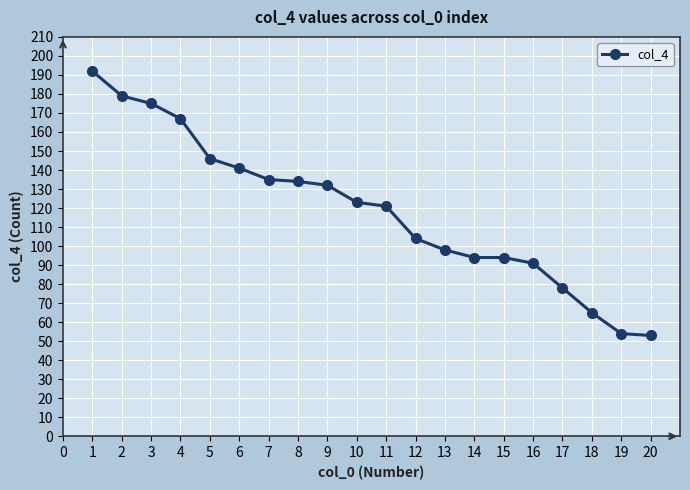

How many lines are shown in the chart?

1